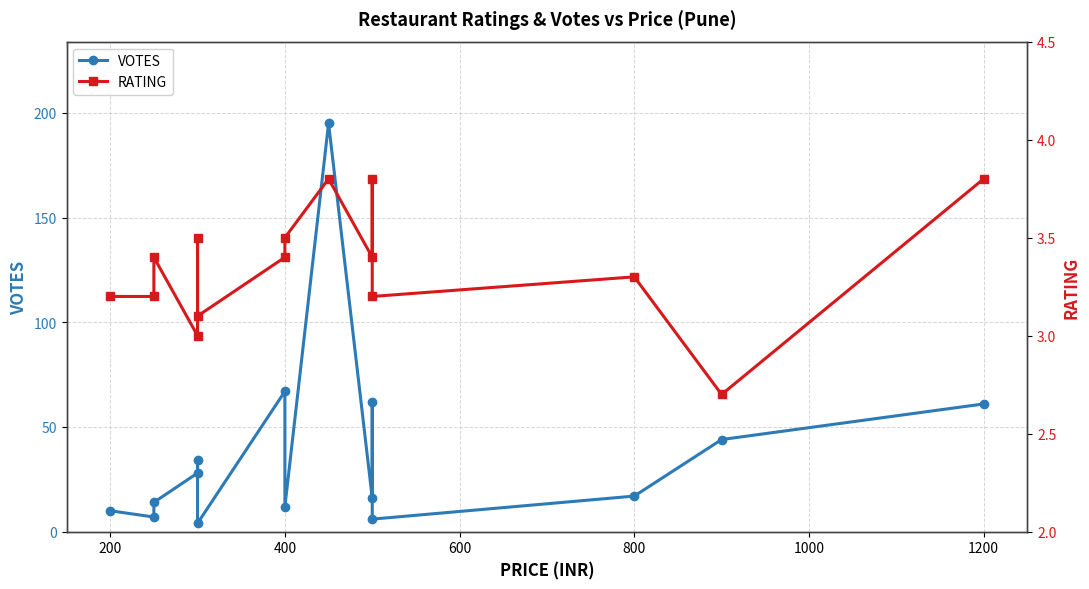

Rank the series by their maximum value, from lowest to highest.

RATING, VOTES